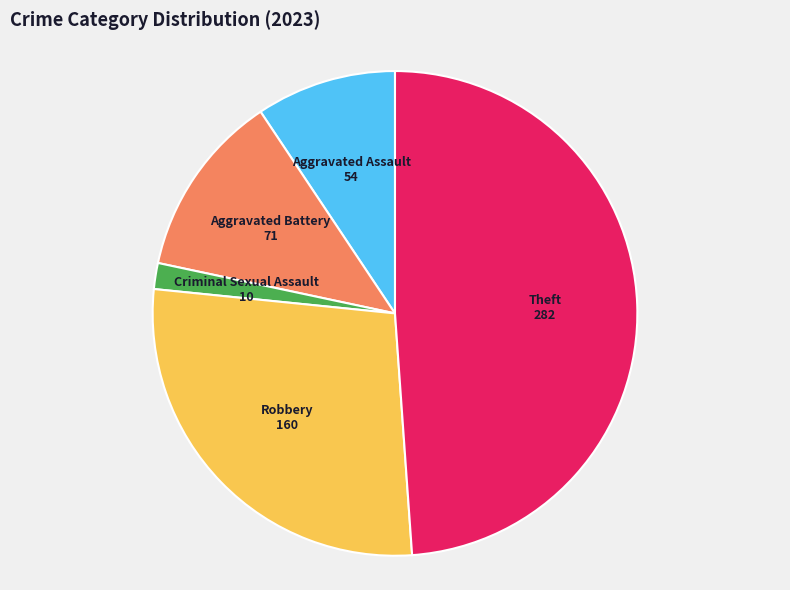

Is Criminal Sexual Assault the majority of the pie?

No